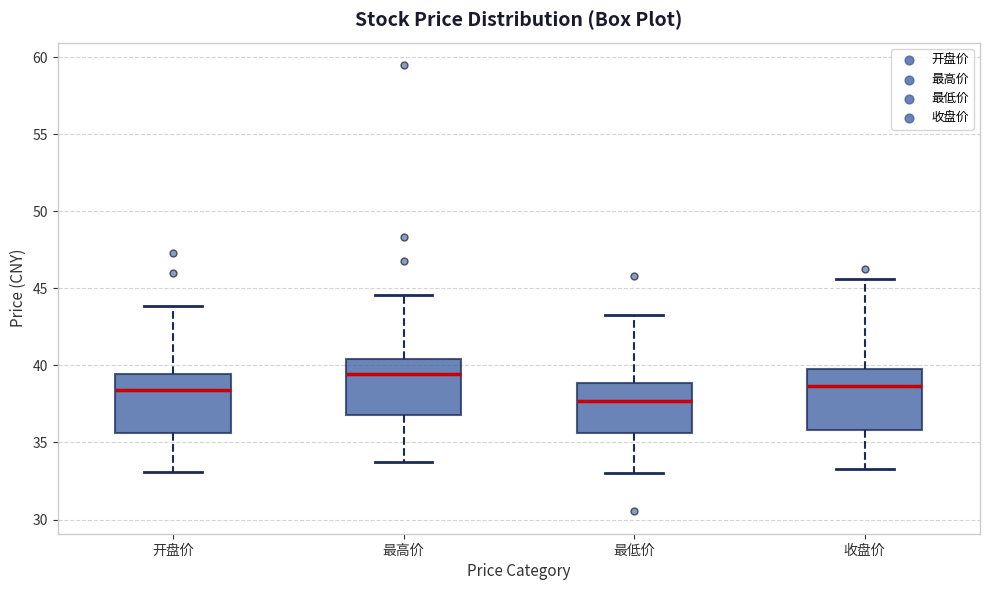

Which box has the highest median line?

最高价